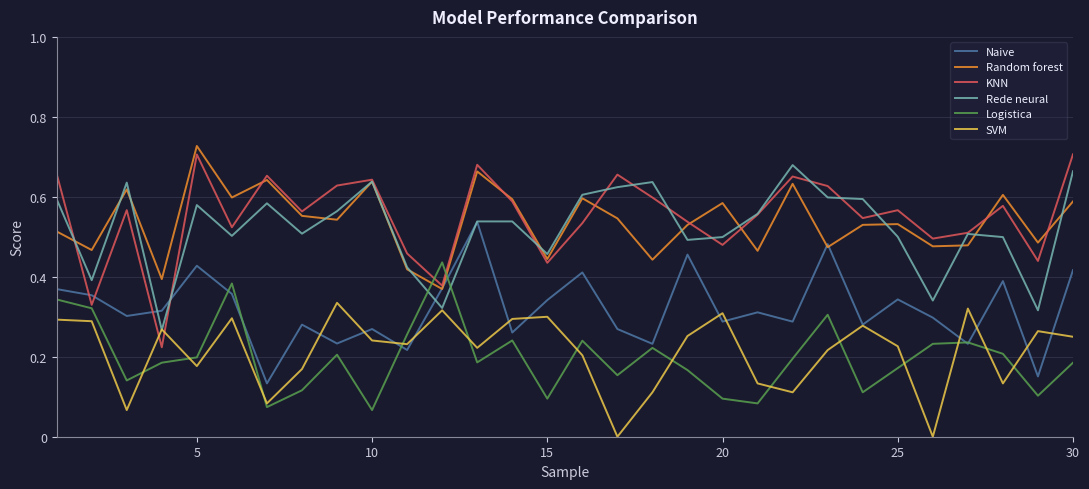

True or false: Random forest and SVM cross at least once.

False